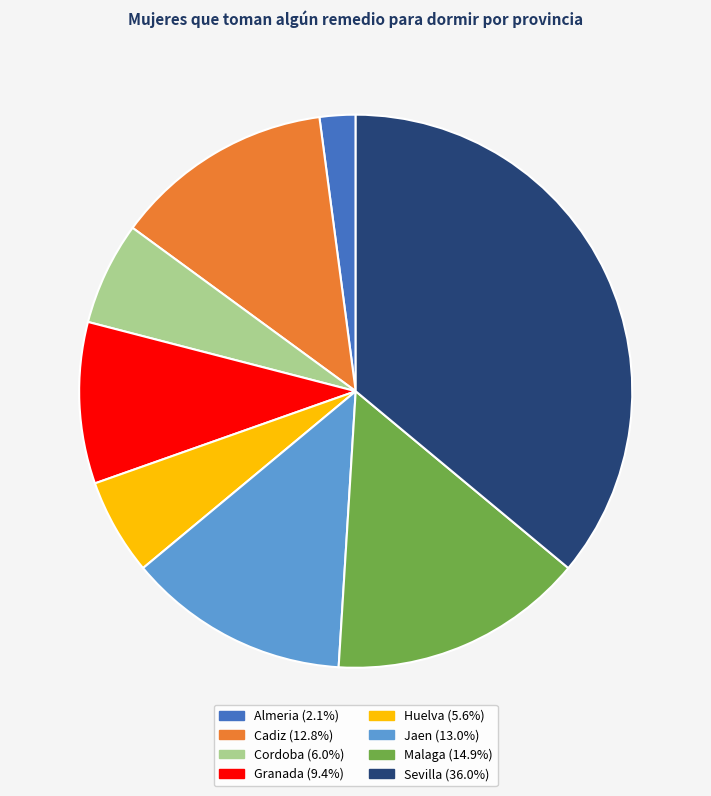

Does Granada represent more than half of the total?

No